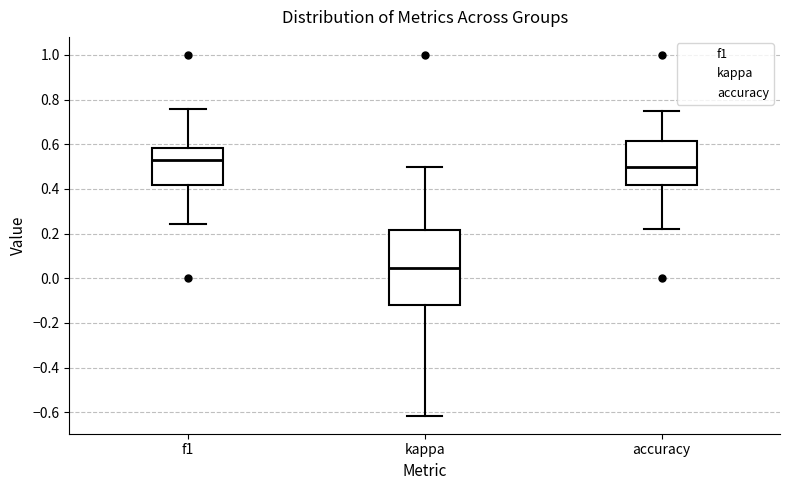

Which box is the tallest, from its lower edge to its upper edge?

kappa